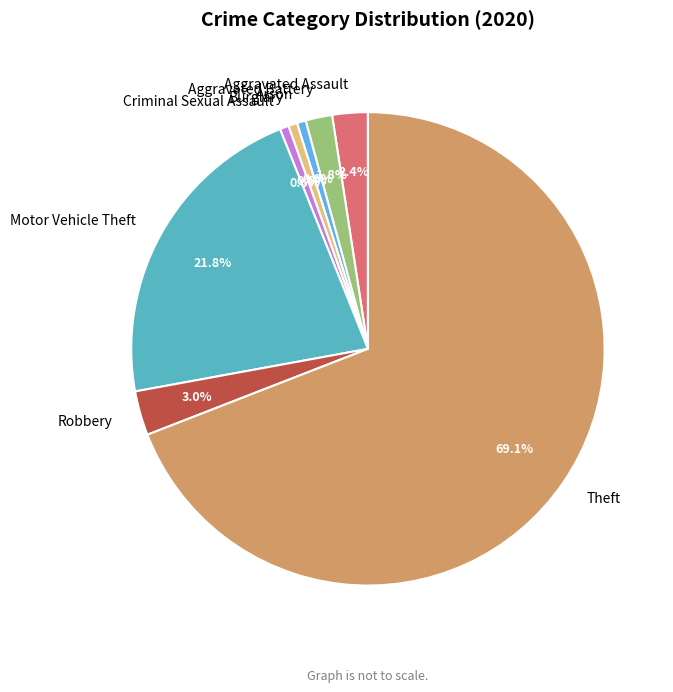

To the nearest percent, what percentage of the pie is Aggravated Assault?

2%